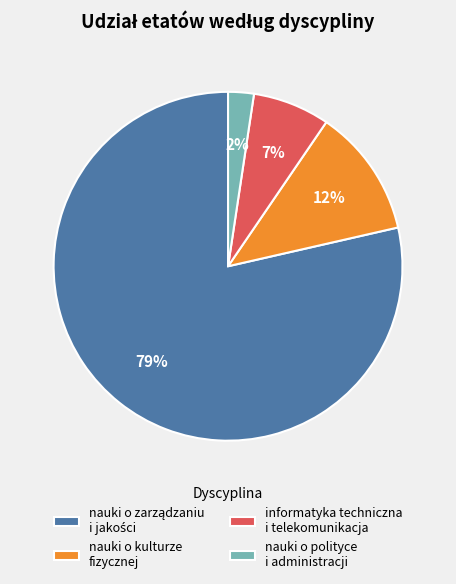

Is there any slice that represents more than half of the pie?

Yes